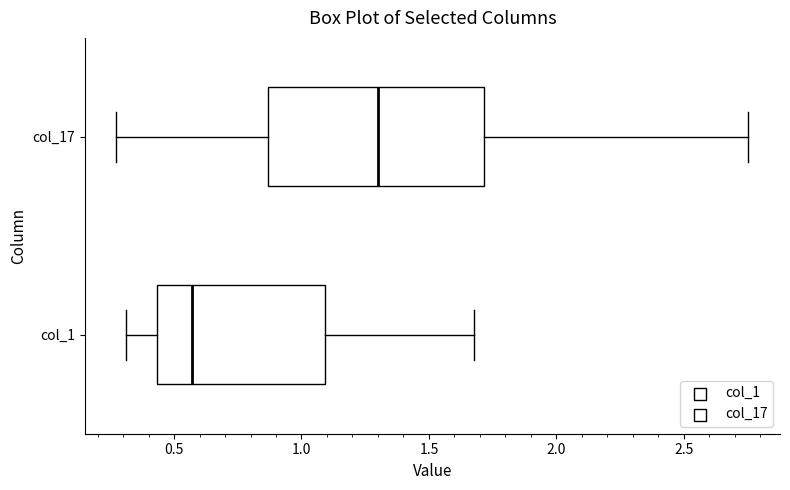

Where does the left whisker of the box for col_17 end on the x-axis? The values are not printed on the chart, so give them approximately, as read against the axis.

0.25